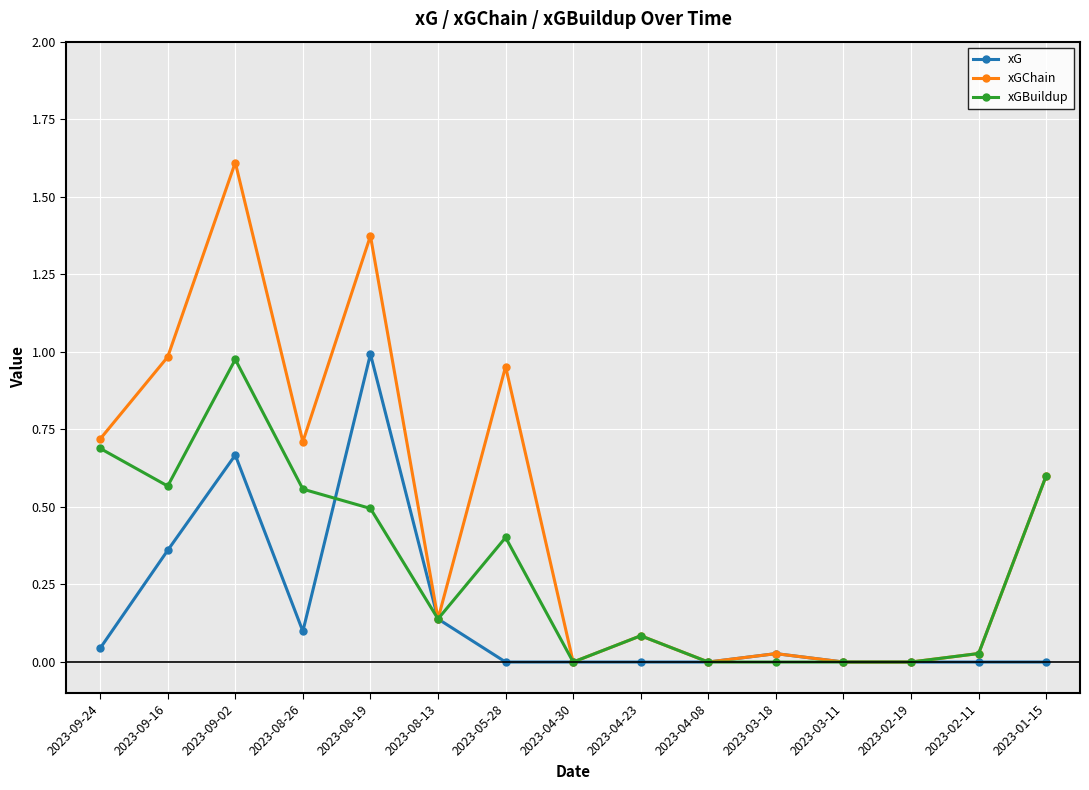

Is it true that xGChain equals 1.0 at 2023-05-28?

True